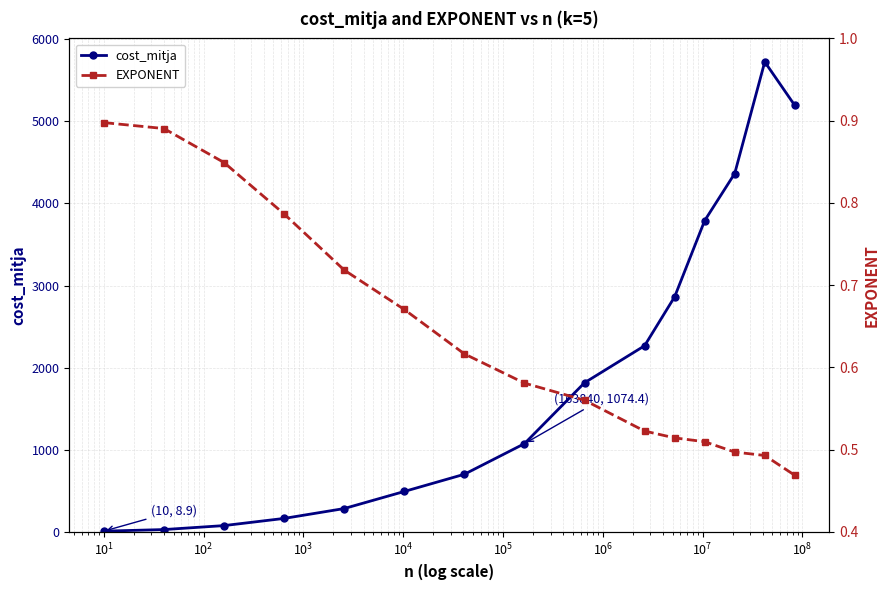

What is the highest value of the cost_mitja series?

5724.6